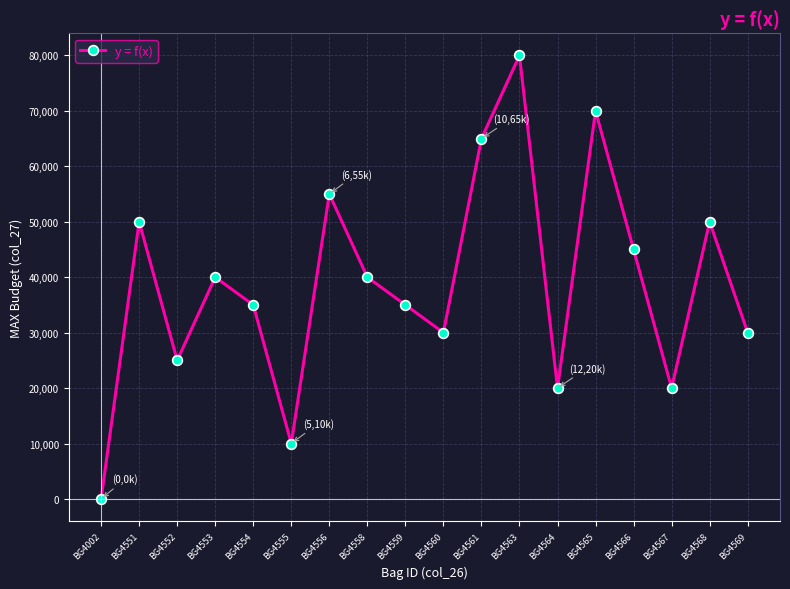

Reading right to left, transcribe all the data shown in this chart.

BG4569=30000	BG4568=50000	BG4567=20000	BG4566=45000	BG4565=70000	BG4564=20000	BG4563=80000	BG4561=65000	BG4560=30000	BG4559=35000	BG4558=40000	BG4556=55000	BG4555=10000	BG4554=35000	BG4553=40000	BG4552=25000	BG4551=50000	BG4002=0